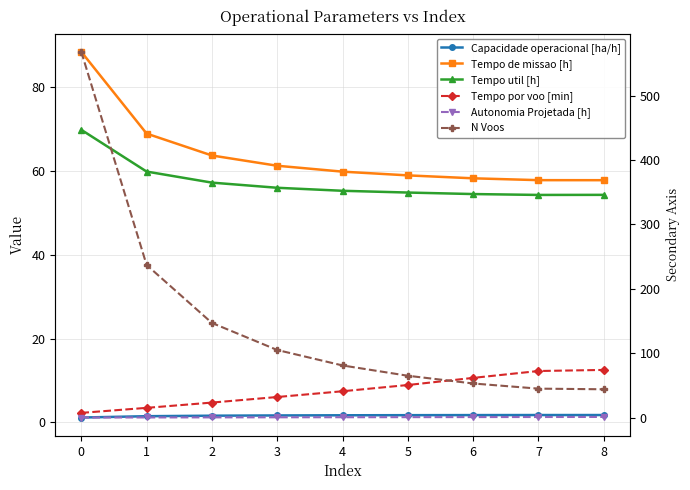

Between 4 and 7, which series saw the biggest shift?

N Voos